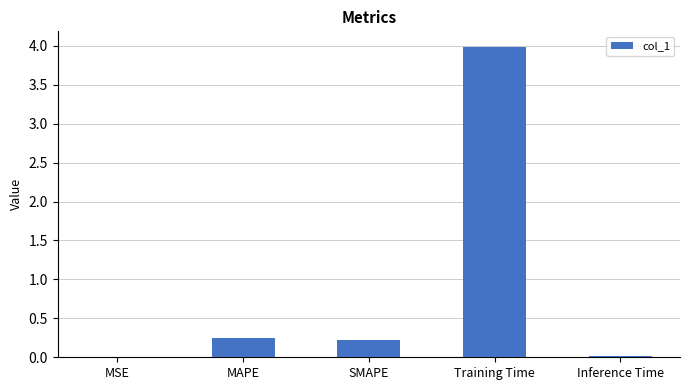

Between Inference Time and SMAPE, which is larger?

SMAPE